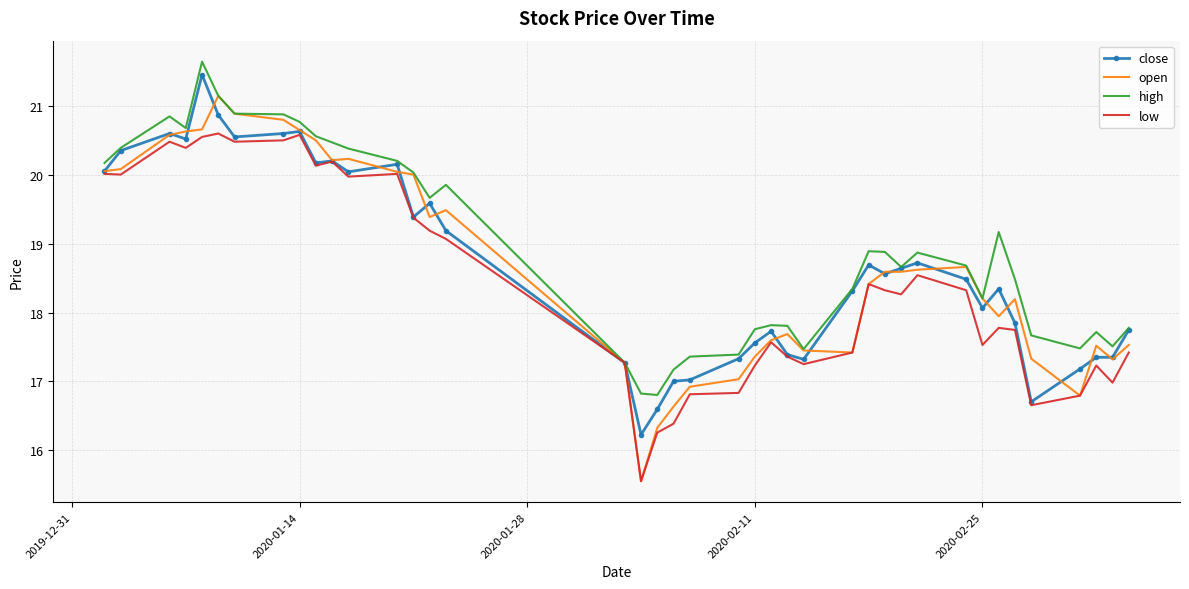

Which series has the widest spread of values?

open